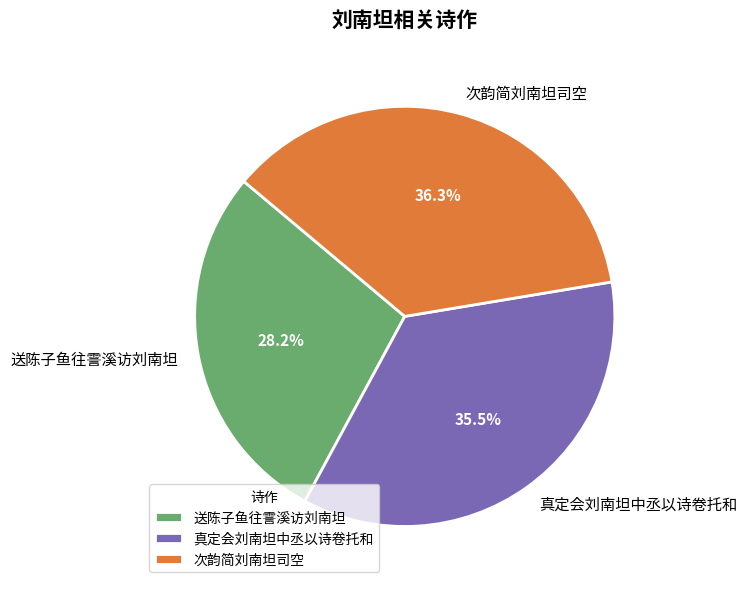

What percentage is the 次韵简刘南坦司空 slice, to the nearest percent?

36%